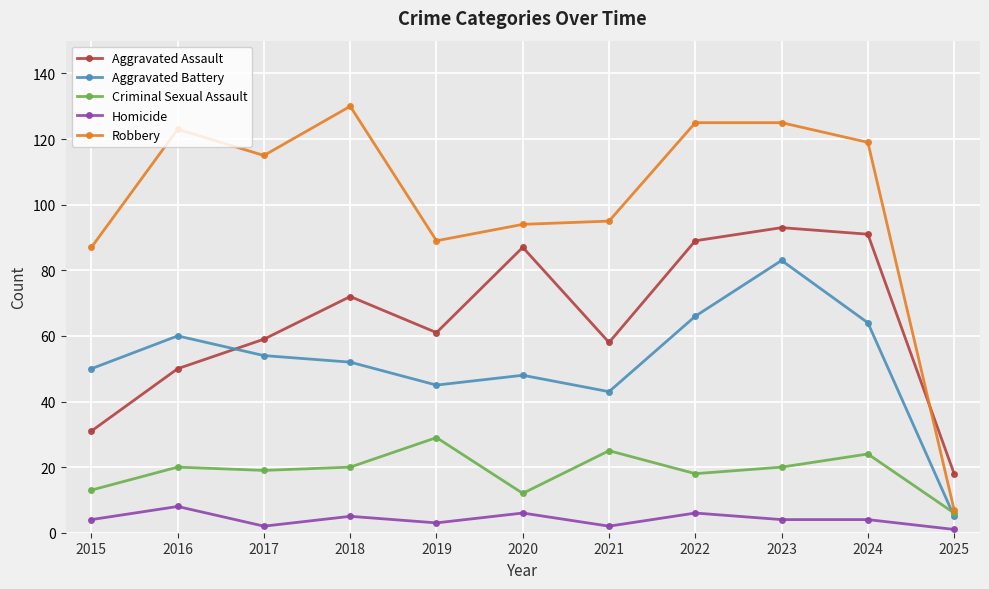

Rank the series by their maximum value, from highest to lowest.

Robbery, Aggravated Assault, Aggravated Battery, Criminal Sexual Assault, Homicide